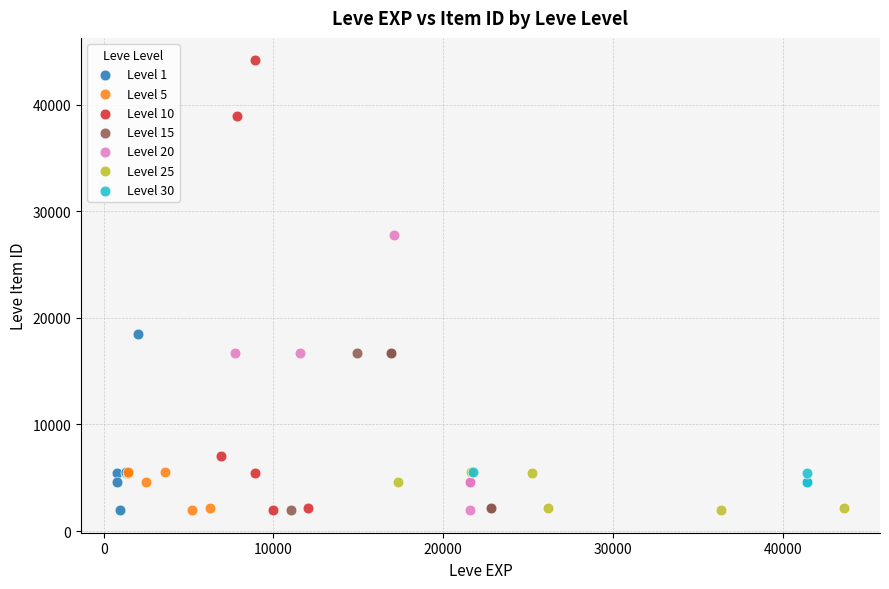

What are all the series names shown in the legend?

Level 1, Level 5, Level 10, Level 15, Level 20, Level 25, Level 30